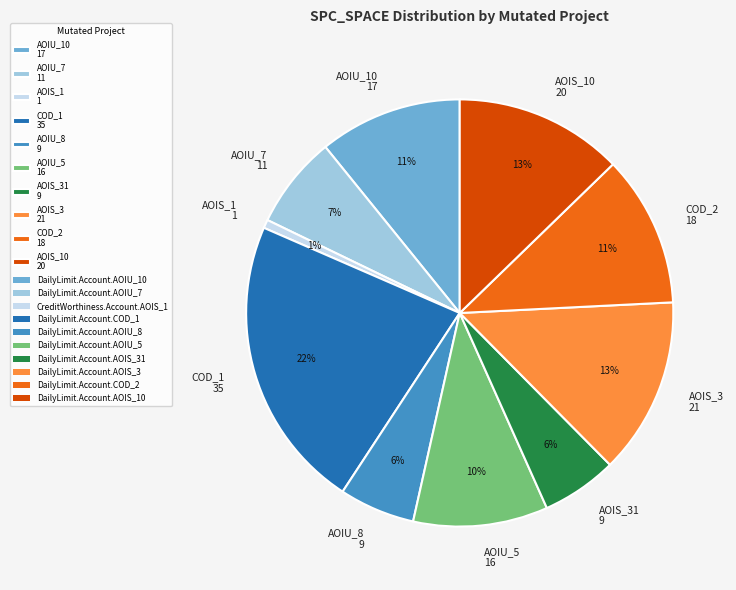

How many segments does this pie chart have?

10